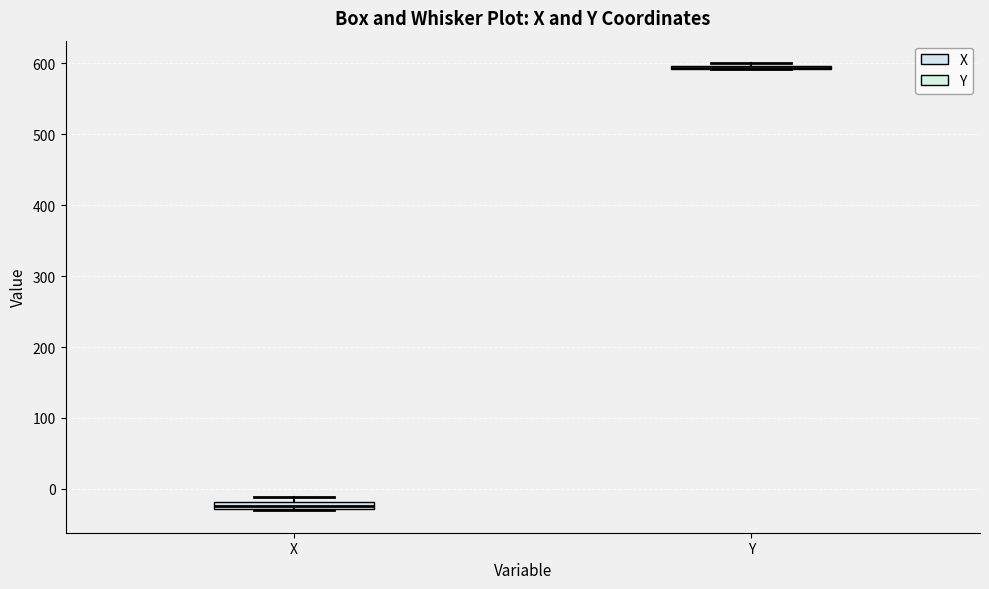

Where is the upper edge of the box for X on the y-axis? The values are not printed on the chart, so give them approximately, as read against the axis.

-20